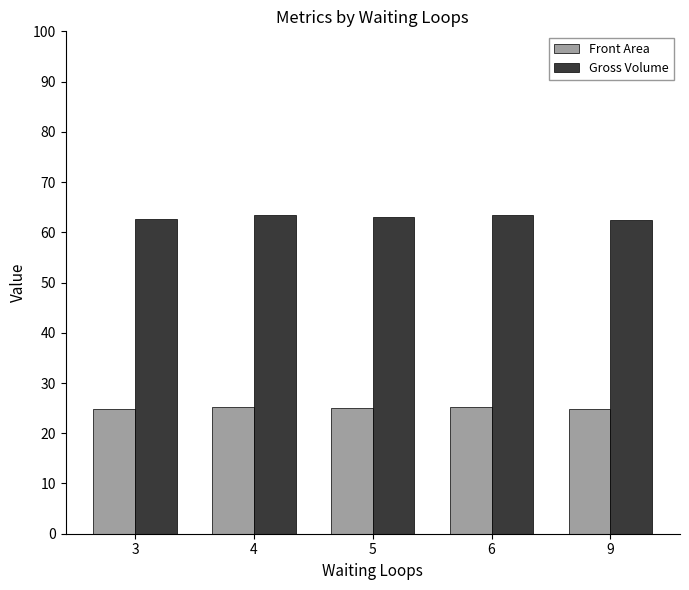

True or false: Gross Volume has a value of 34.6 at 3.

False